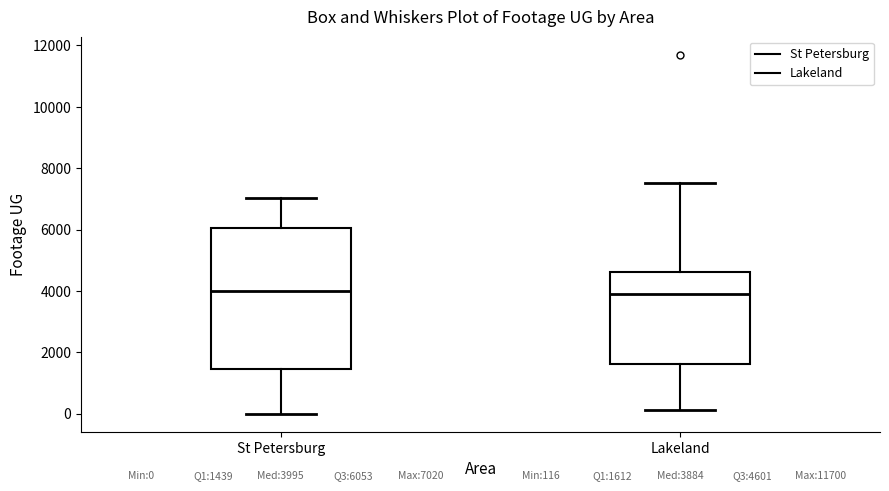

Which box is the tallest, from its lower edge to its upper edge?

St Petersburg